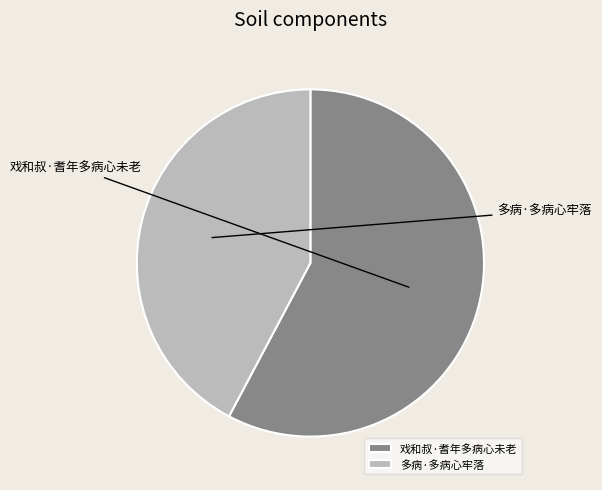

To the nearest percent, what is the combined percentage of 戏和叔·耆年多病心未老 and 多病·多病心牢落?

100%